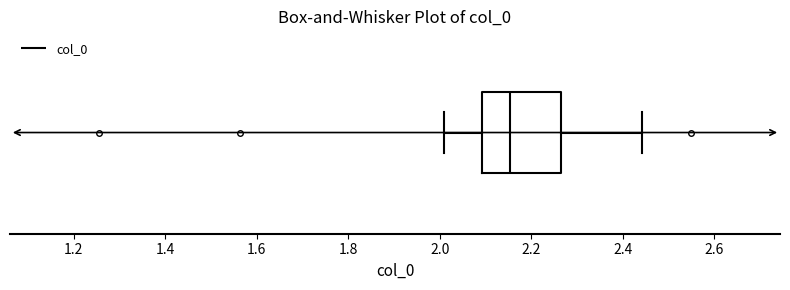

Transcribe this box plot: give where the median line is, the range the box spans, and where the two whiskers end, as read against the x-axis. The values are not printed on the chart, so give them approximately, as read against the axis.

median 2.16, box 2.10 to 2.26, whiskers 2.00 to 2.44